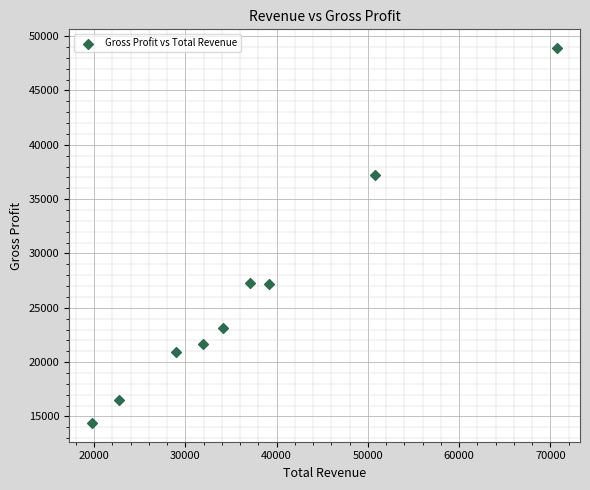

What is the range of Y values (max minus min)?

34500